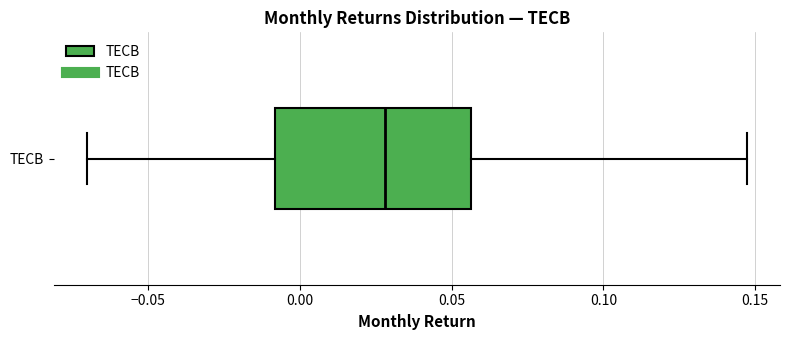

Read this box plot against the x-axis: the position of the median line, the range covered by the box, and the ends of both whiskers. The values are not printed on the chart, so give them approximately, as read against the axis.

median 0.030, box -0.010 to 0.055, whiskers -0.070 to 0.145